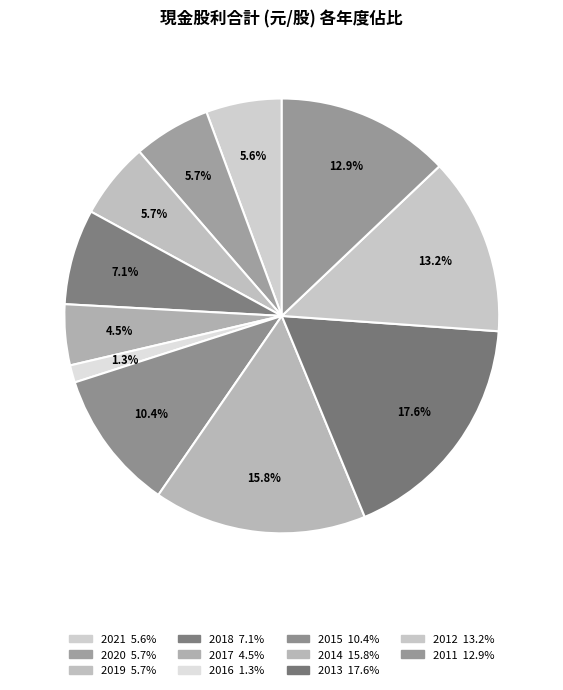

To the nearest percent, what is the combined percentage of 2020 and 2019?

11%